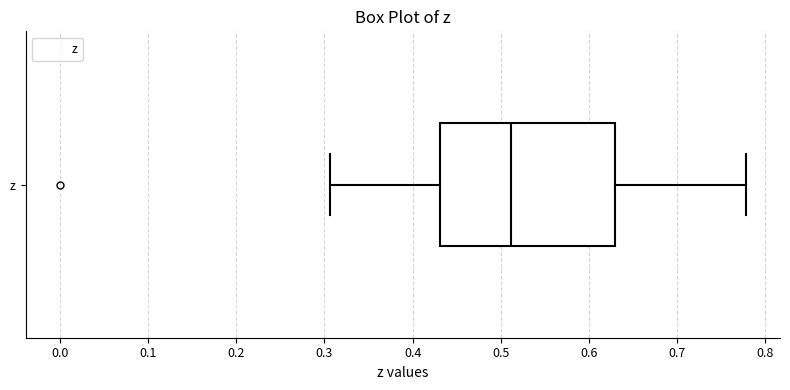

Where is the right edge of the box for z on the x-axis? The values are not printed on the chart, so give them approximately, as read against the axis.

0.63